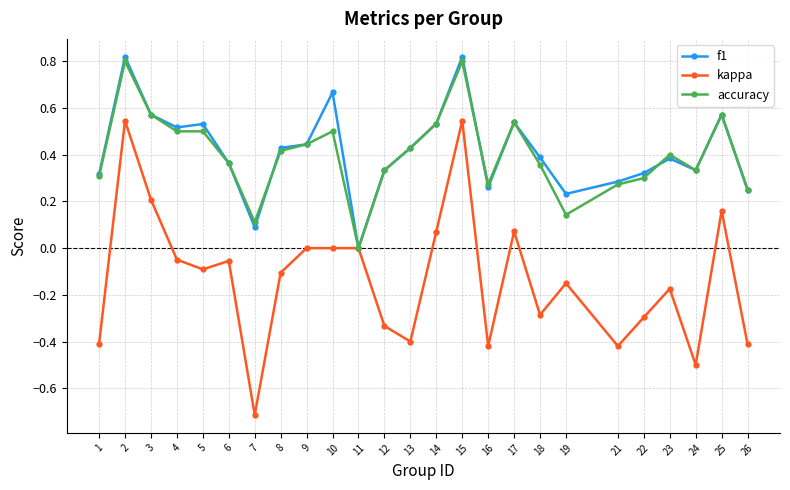

Where is the first local minimum for kappa?

5